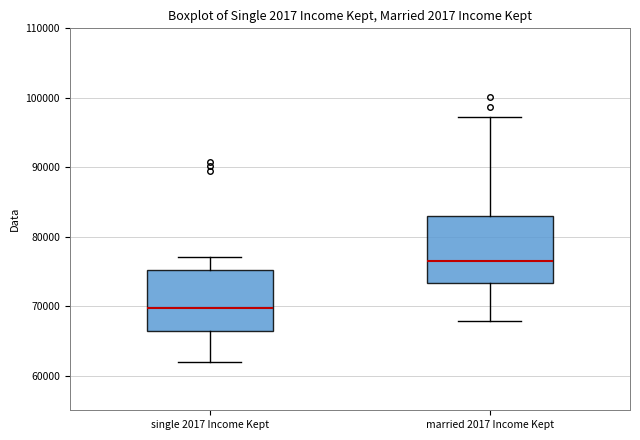

Reading left to right, read every box against the y-axis: the position of its median line, the range the box covers, and the ends of its whiskers. The values are not printed on the chart, so give them approximately, as read against the axis.

single 2017 Income Kept: median 70000, box 66000 to 75000, whiskers 62000 to 77000
married 2017 Income Kept: median 76000, box 73000 to 83000, whiskers 68000 to 97000